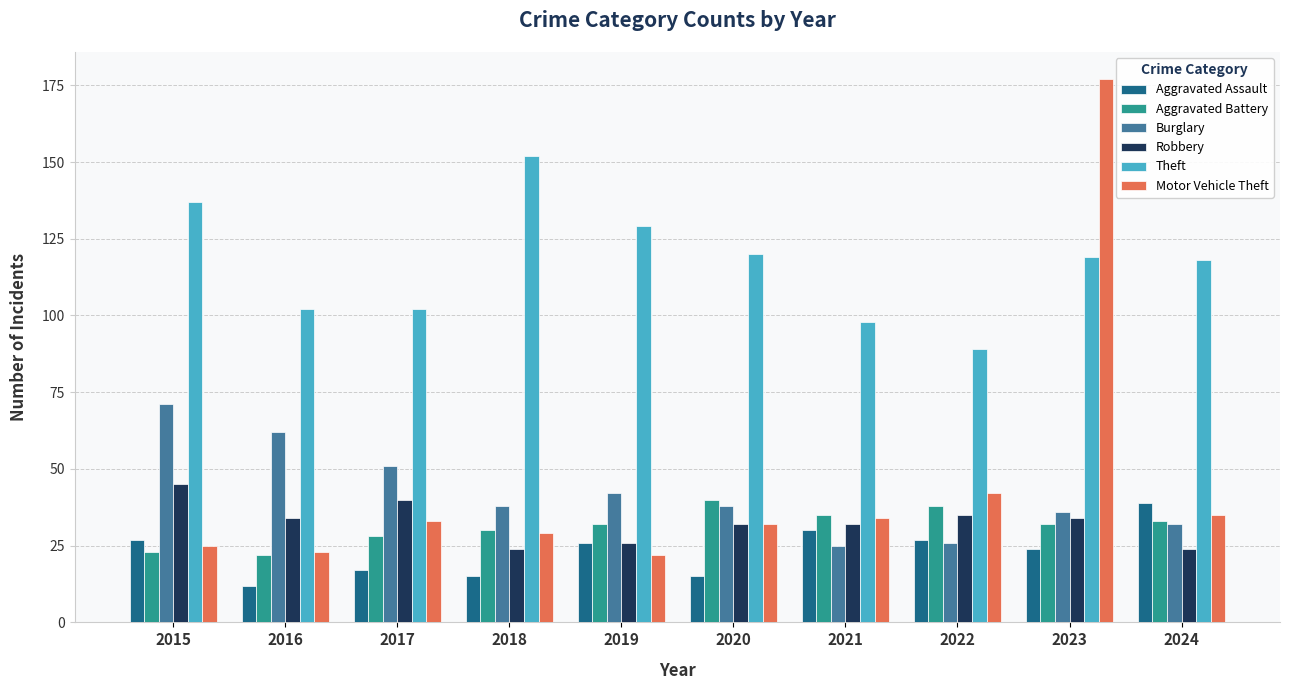

The Aggravated Battery series shows 38 at 2022. True or false?

True